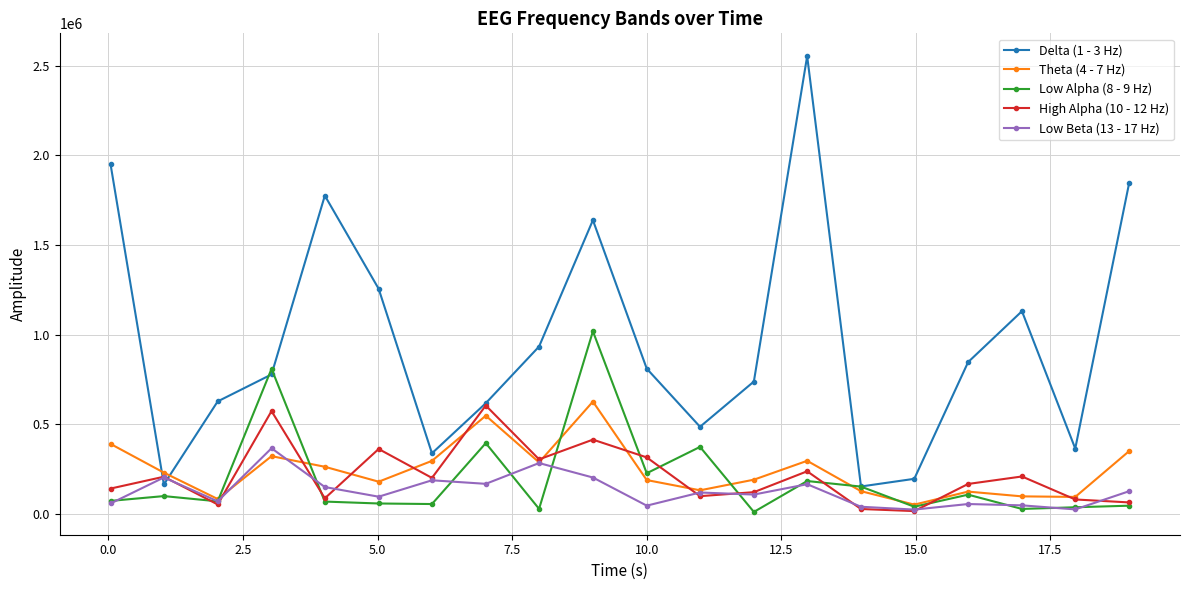

Which series has the largest total across all categories?

Delta (1 - 3 Hz)